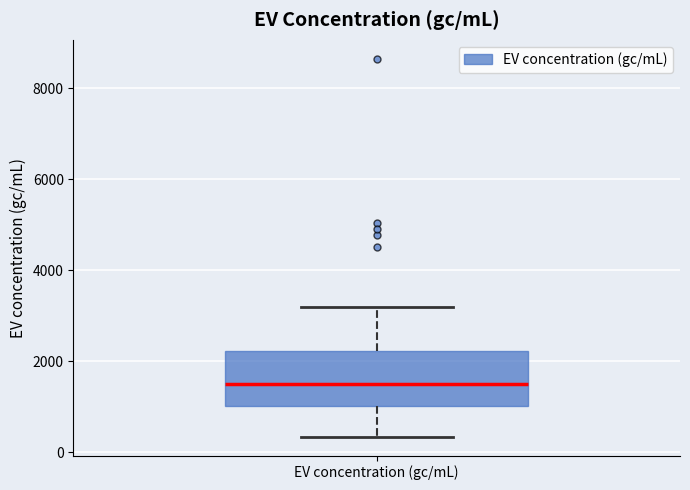

Read this box plot against the y-axis: the position of the median line, the range covered by the box, and the ends of both whiskers. The values are not printed on the chart, so give them approximately, as read against the axis.

median 1600, box 1000 to 2200, whiskers 400 to 3200